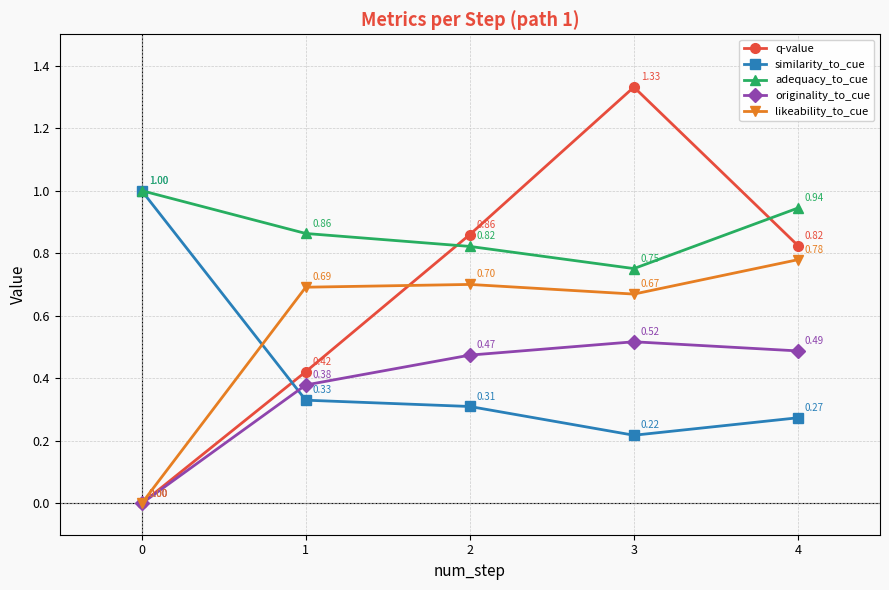

What are all the series names shown in the legend?

q-value, similarity_to_cue, adequacy_to_cue, originality_to_cue, likeability_to_cue